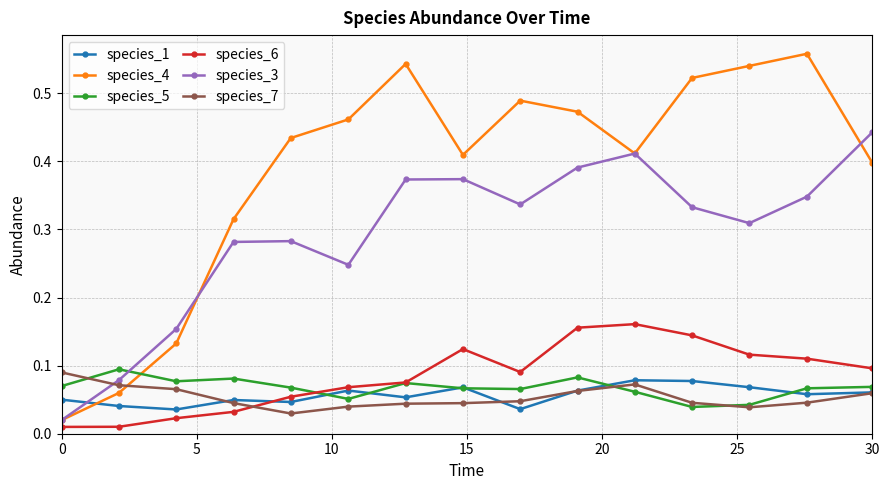

Which series has the largest range (max minus min)?

species_4